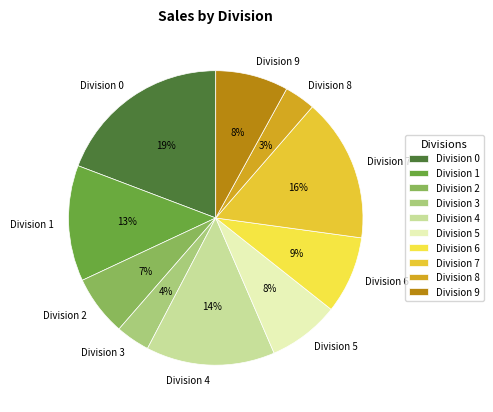

Do Division 4 and Division 5 together represent more than half of the pie?

No